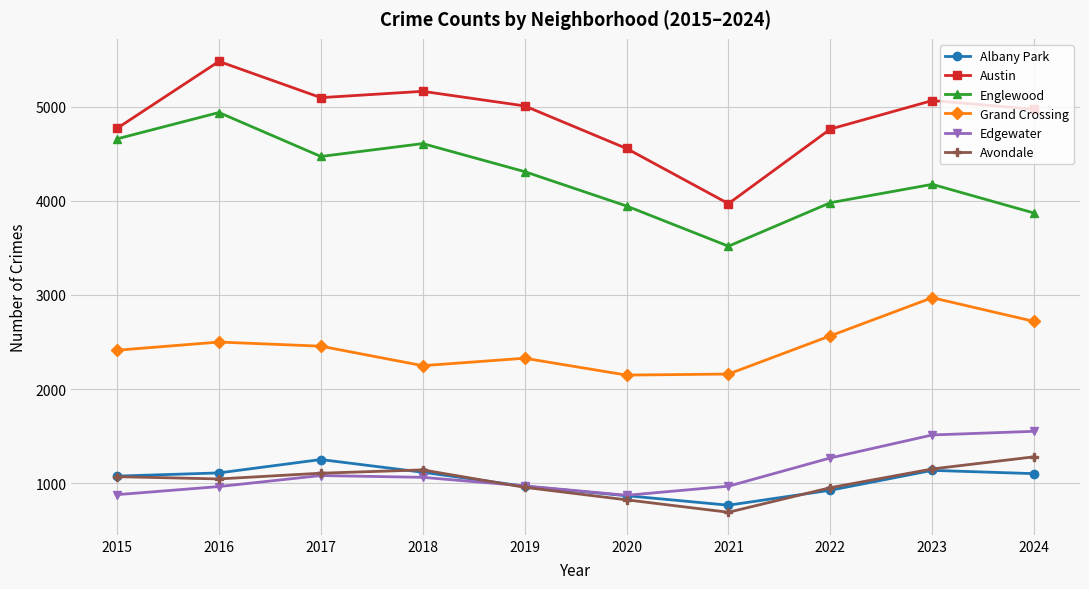

The Albany Park series shows 1757 at 2016. True or false?

False